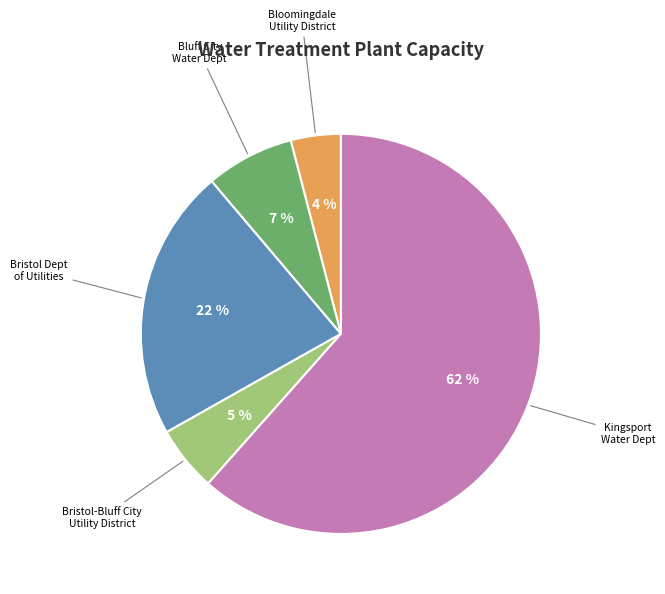

The Kingsport Water Dept slice represents 49% of the pie. True or false?

False